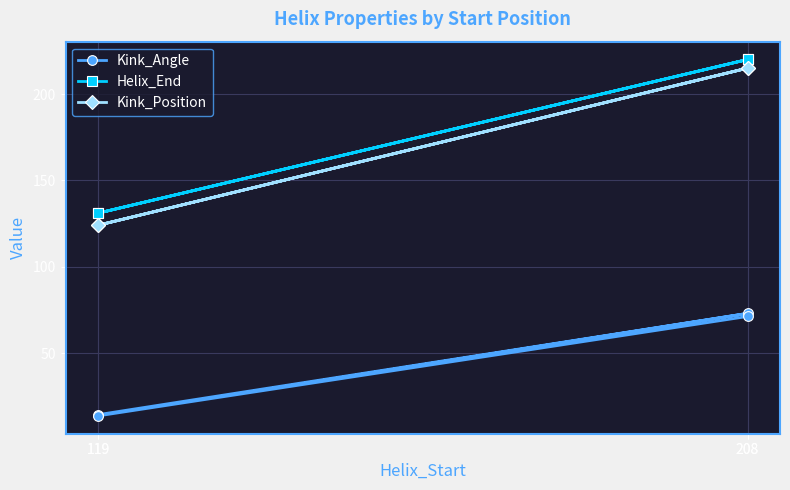

Which series has the largest total across all categories?

Helix_End